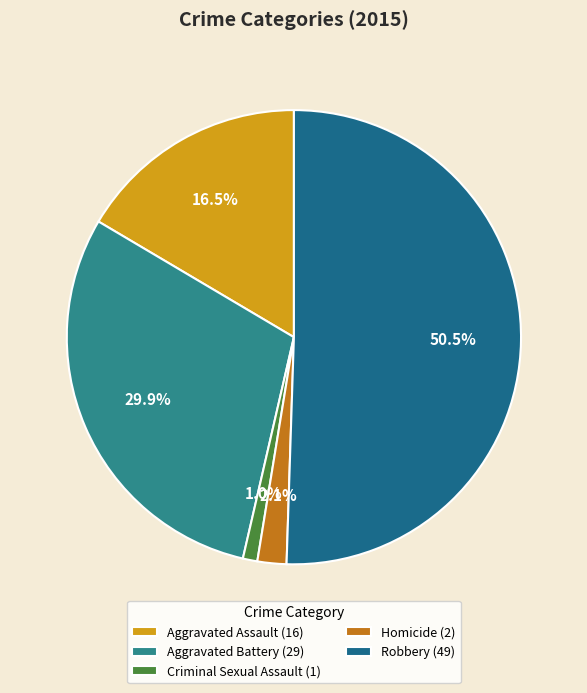

Count the number of slices in the pie.

5